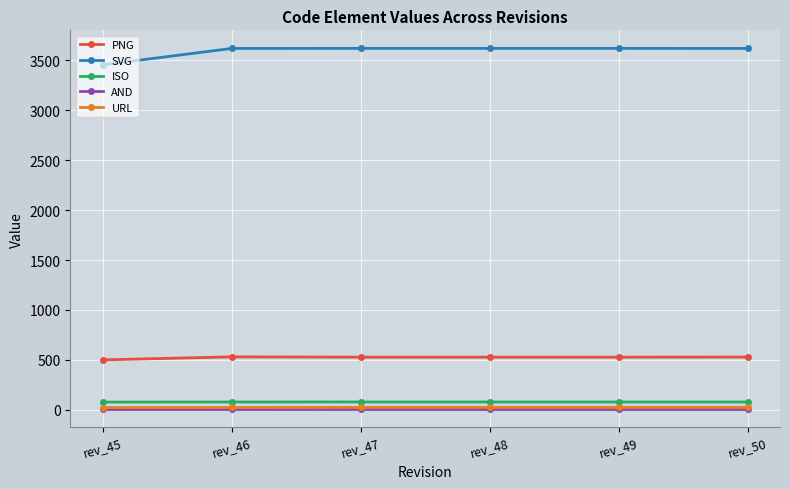

What is the maximum value shown in the chart?

3621